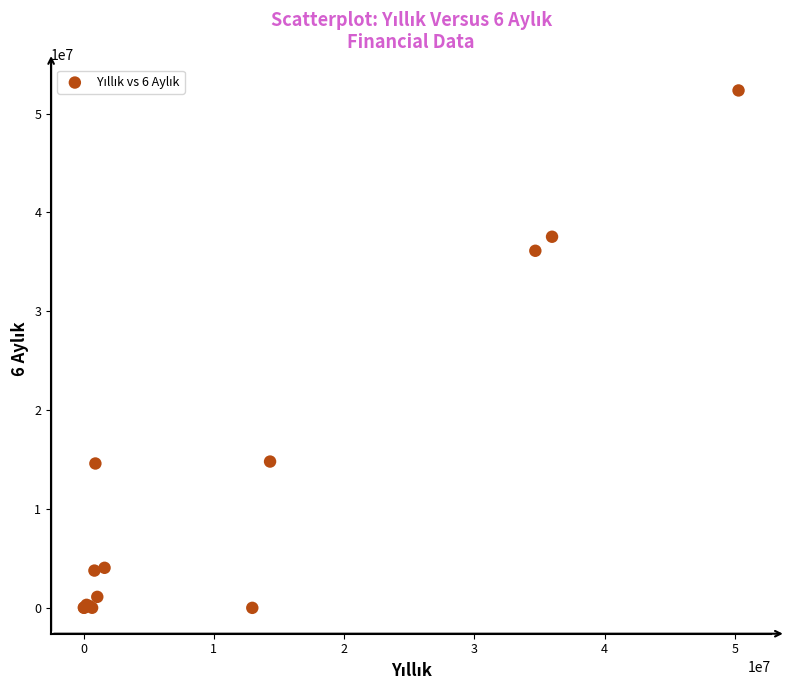

What Y value in the scatter plot is closest to 26171730?

36123704